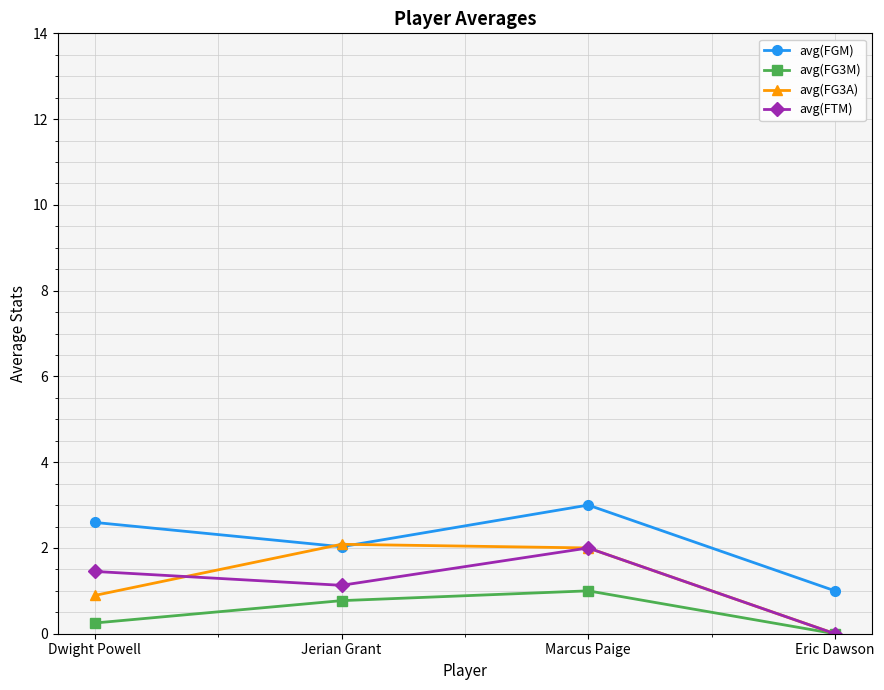

What is the sum of all avg(FGM) values?

8.6